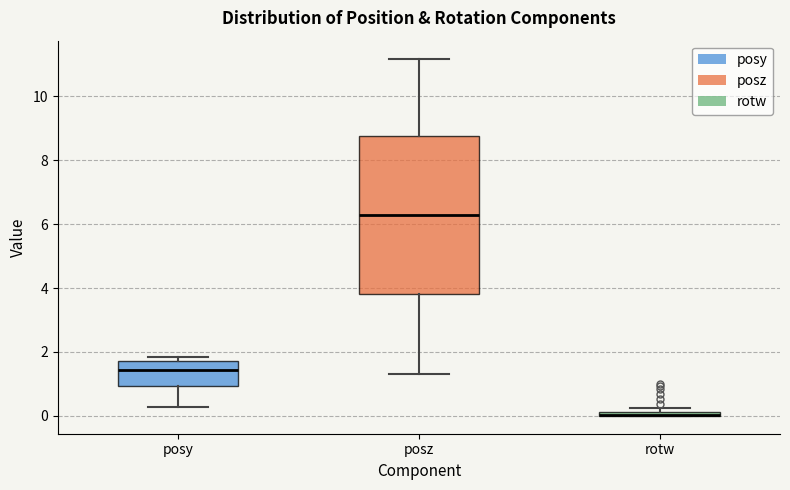

Which box is the tallest, from its lower edge to its upper edge?

posz